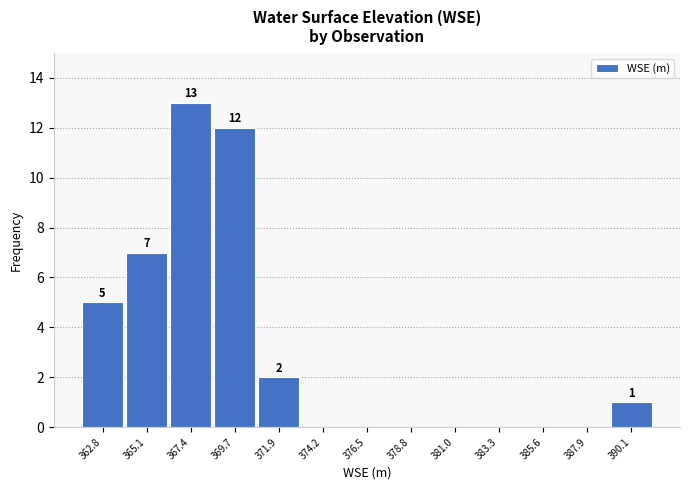

Which range on the x-axis has the tallest bar?

366.5 to 368.5